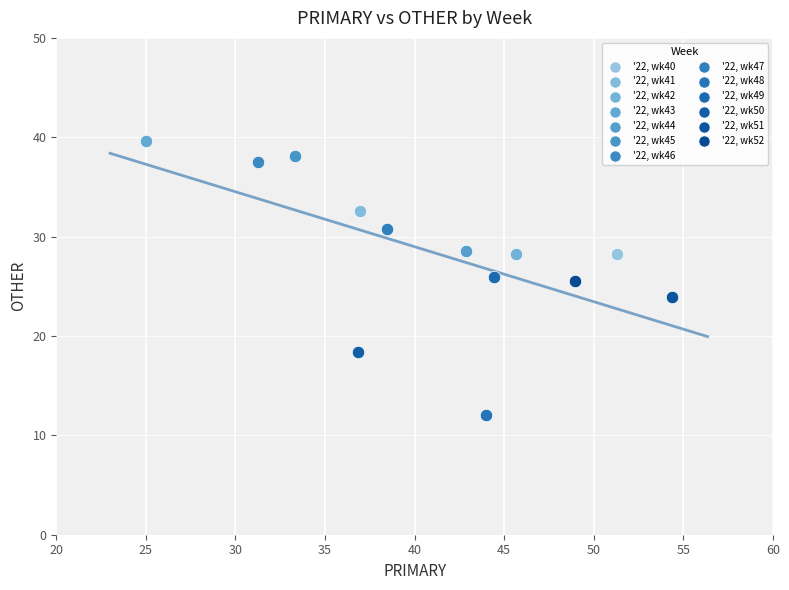

What are all the series names shown in the legend?

'22, wk40, '22, wk41, '22, wk42, '22, wk43, '22, wk44, '22, wk45, '22, wk46, '22, wk47, '22, wk48, '22, wk49, '22, wk50, '22, wk51, '22, wk52